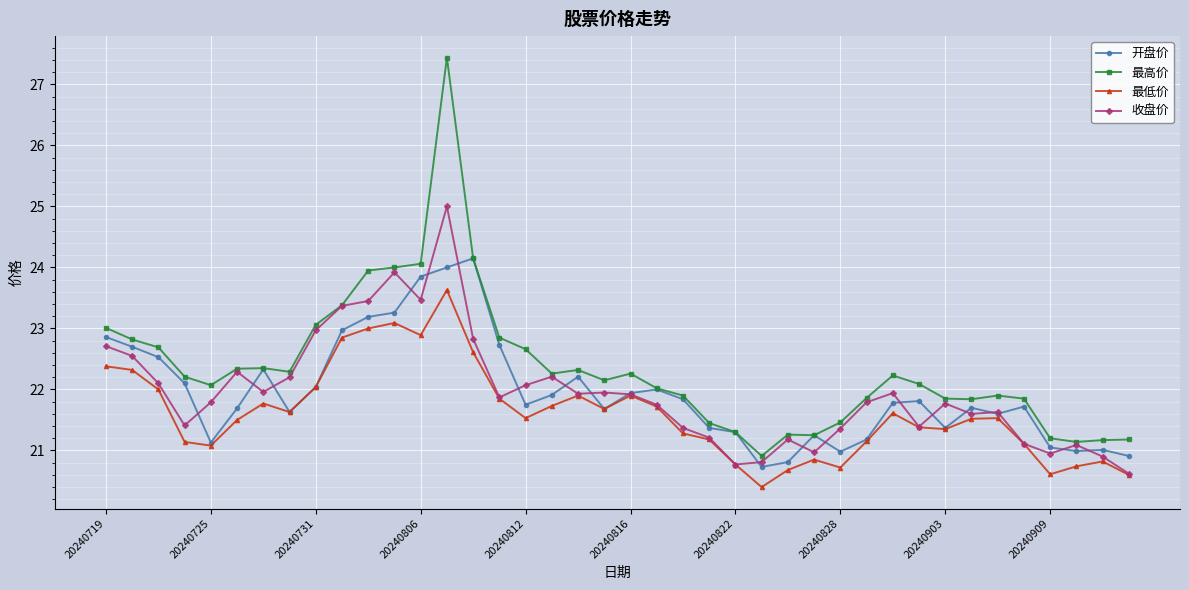

True or false: 最低价 and 最高价 cross at least once.

False